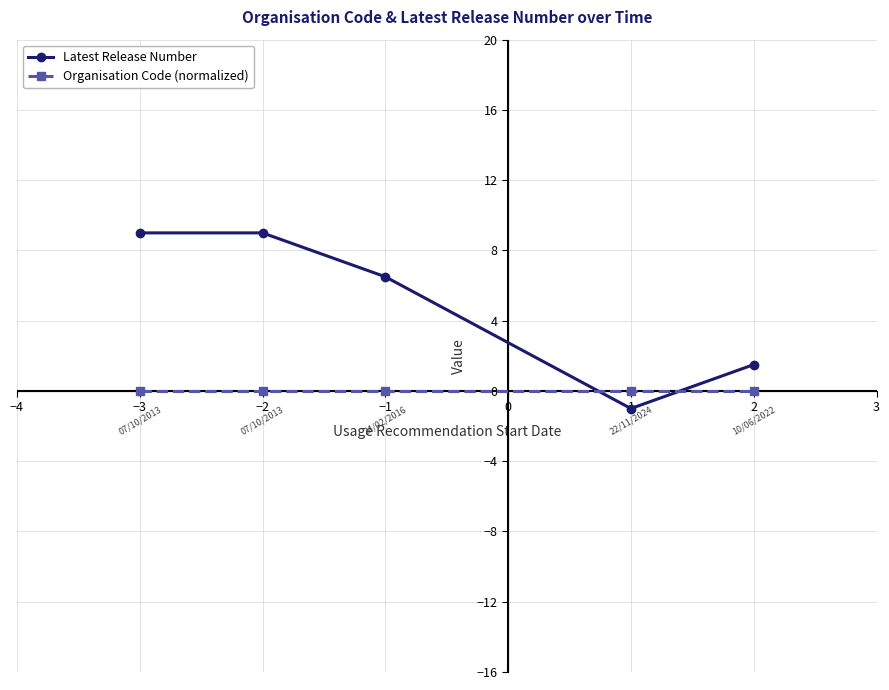

How many values in the Latest Release Number series exceed 6?

3